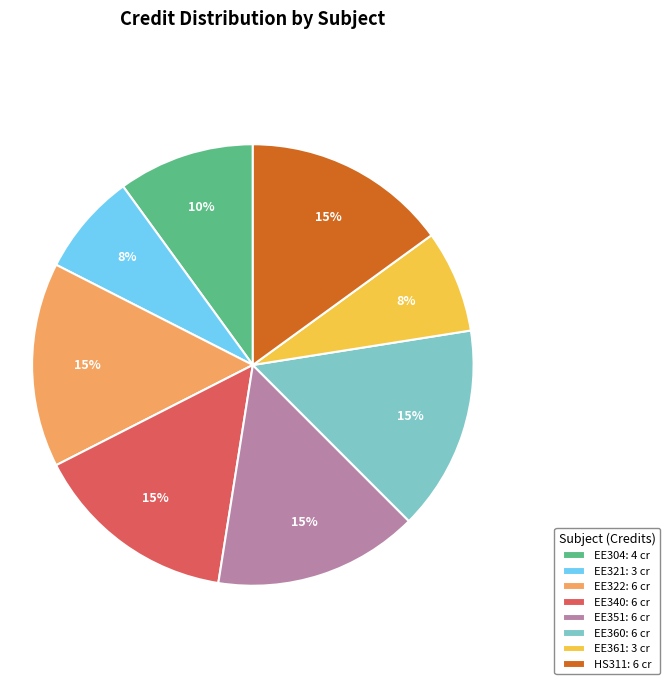

How many slices are in this pie chart?

8